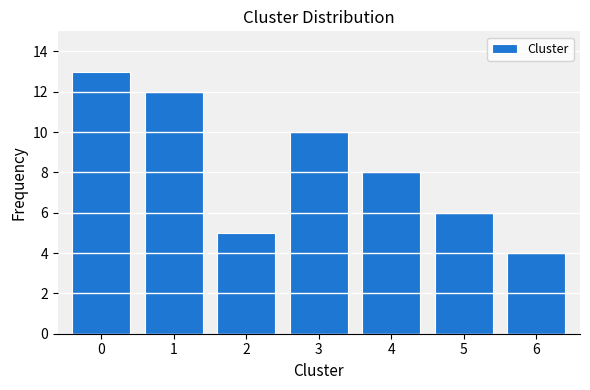

Reading left to right, transcribe all the data shown in this chart.

0=13	1=12	2=5	3=10	4=8	5=6	6=4